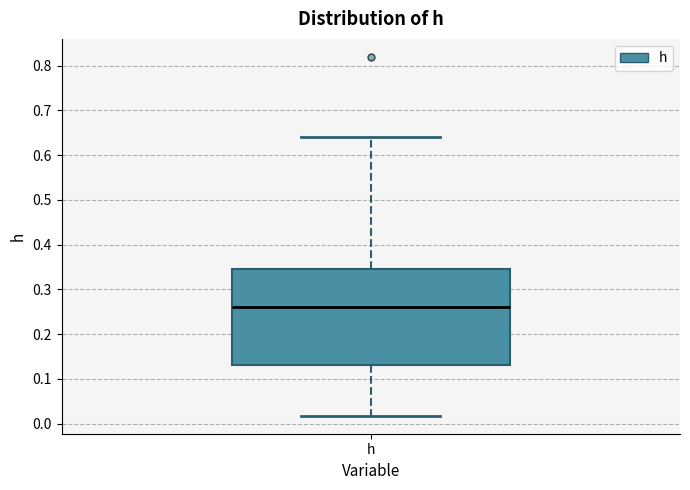

Where does the upper whisker of the box for h end on the y-axis? The values are not printed on the chart, so give them approximately, as read against the axis.

0.64